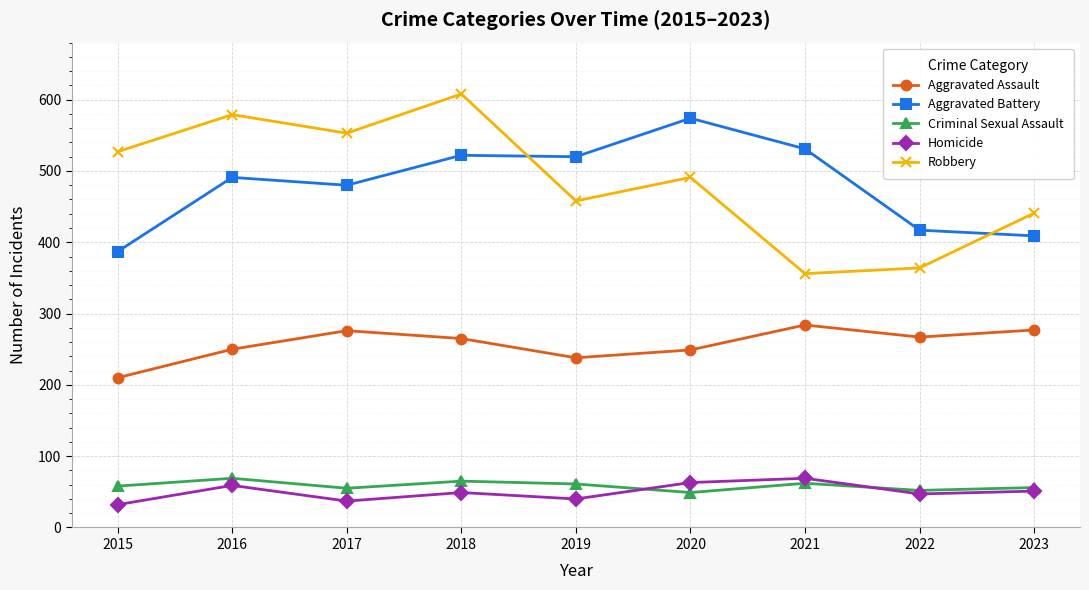

Is the value of Aggravated Battery at 2020 greater than the value of Criminal Sexual Assault at 2017?

Yes